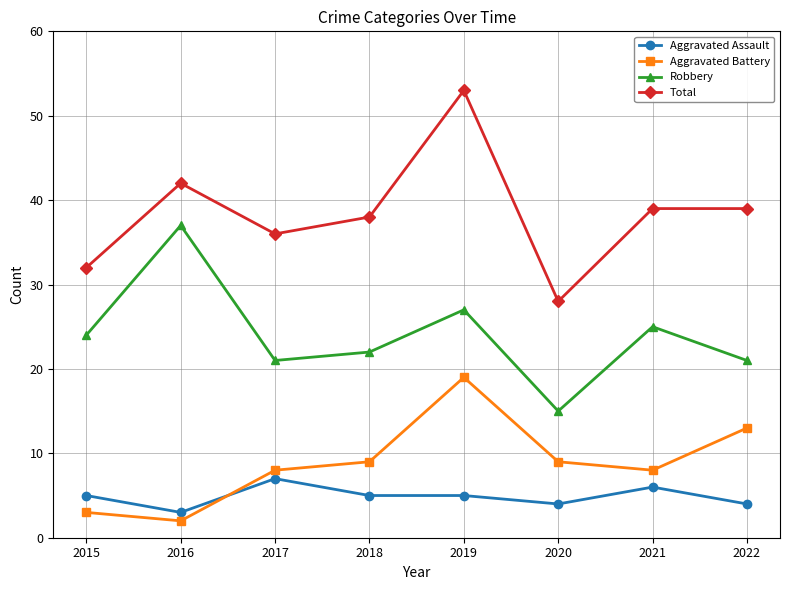

The value of Total at 2021 is 39. True or false?

True